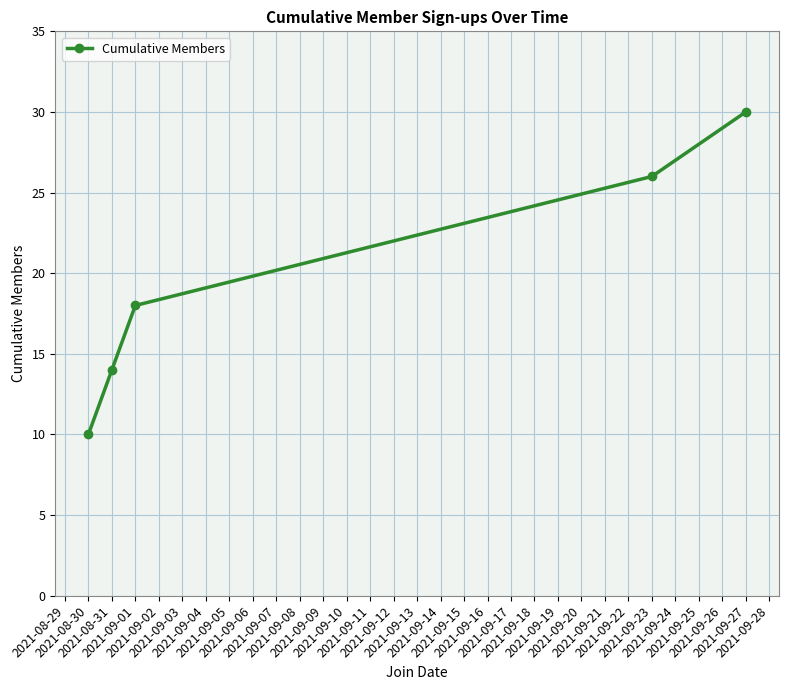

What is the average value?

20